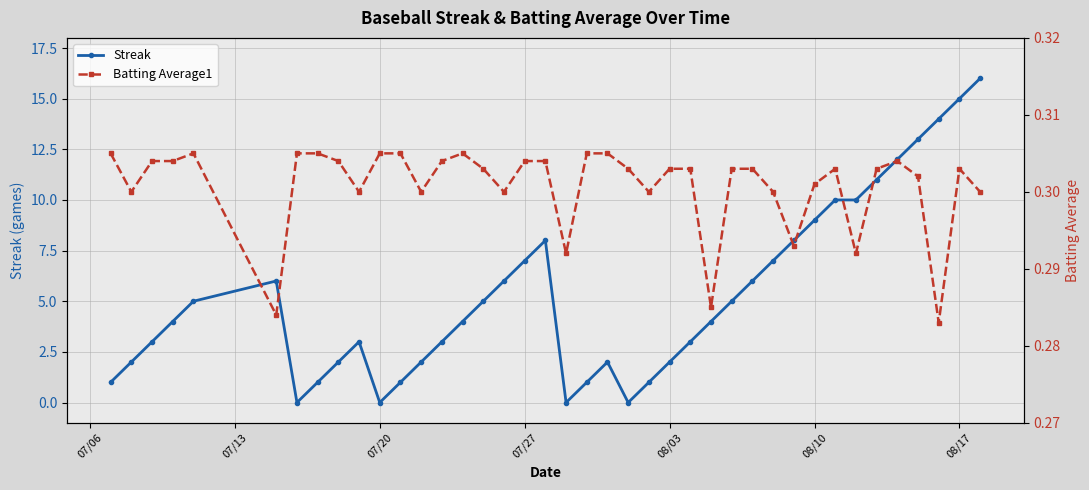

What is the sum of all Streak values?

212